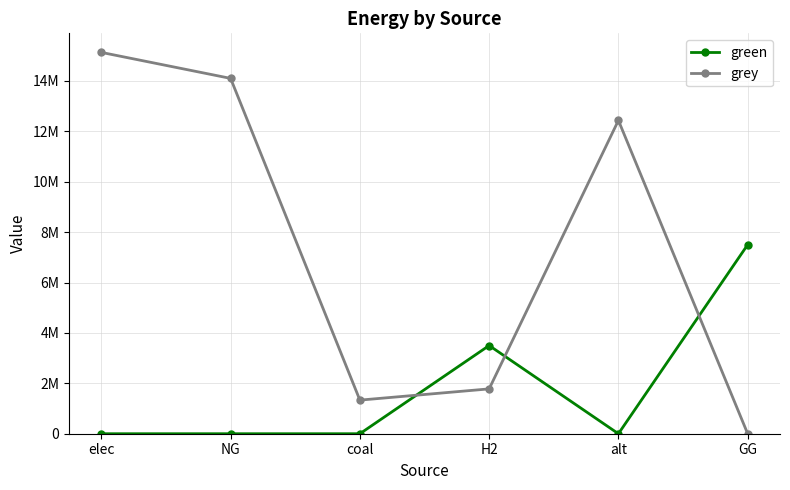

Where is the first local maximum for green?

H2